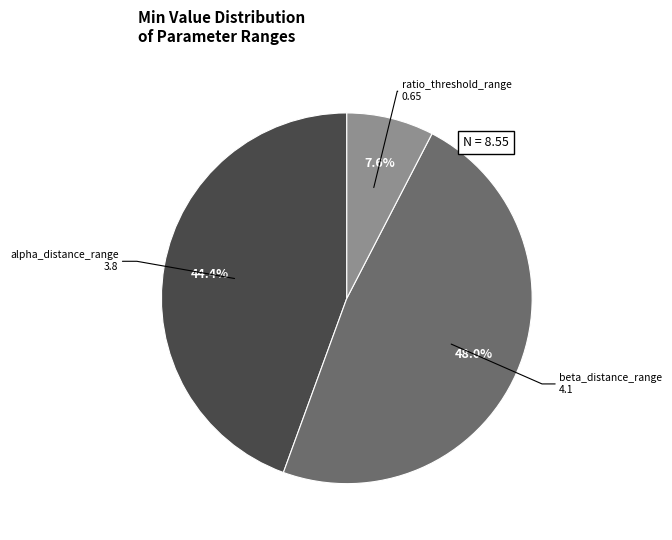

Is there a majority slice in this chart?

No